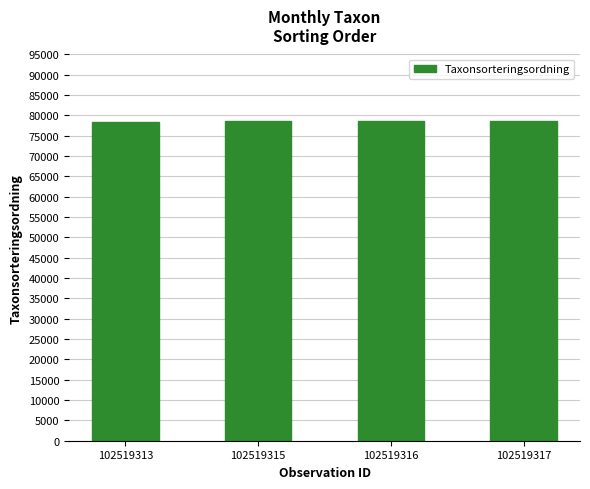

Count the number of categories in the chart.

4